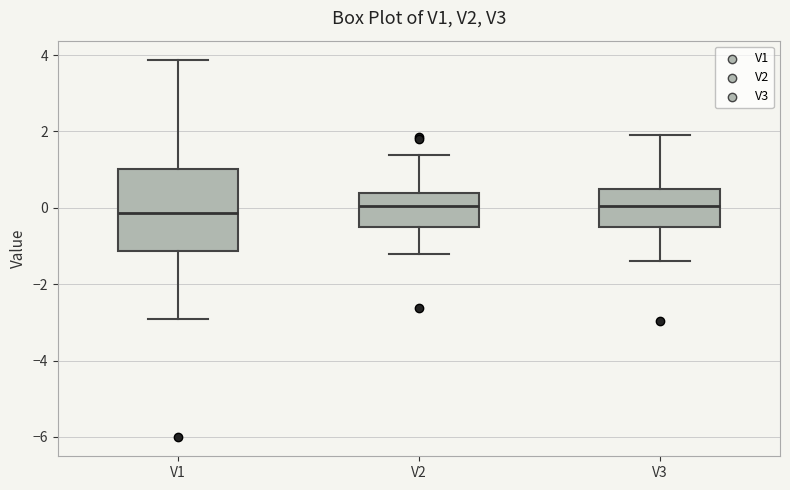

Comparing the boxes themselves (not the whiskers), which one is the tallest?

V1